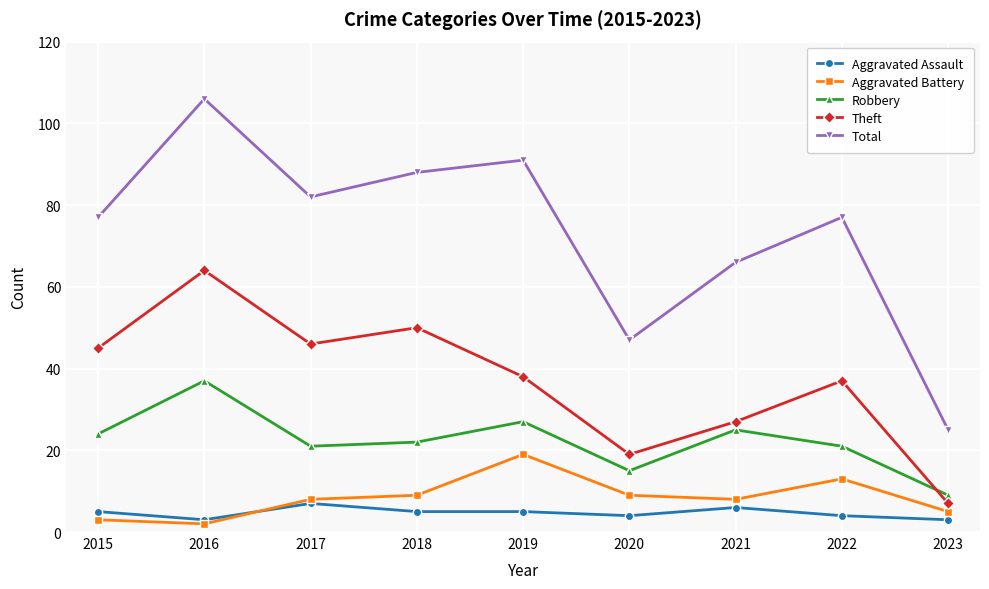

What is the difference between the highest and lowest values at 2022?

73